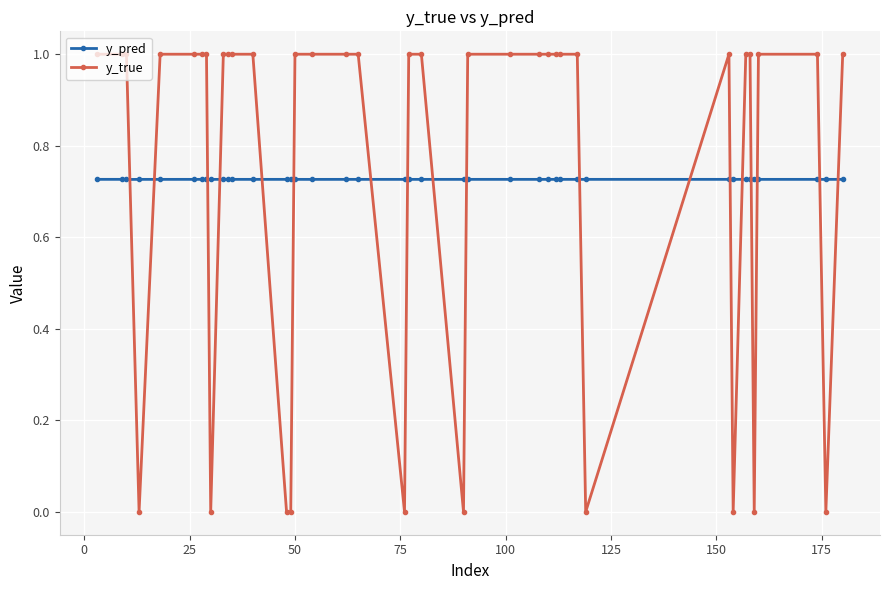

How many intersections are there between y_true and y_pred?

18